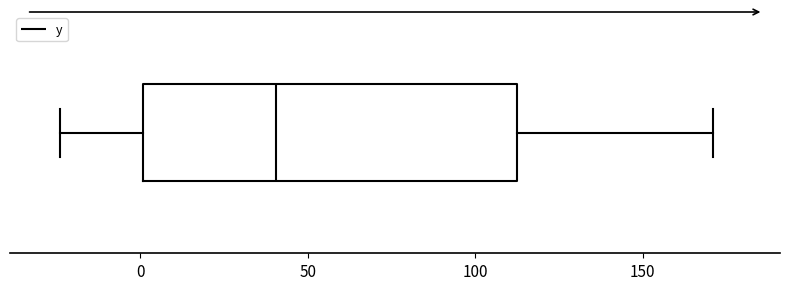

Where is the left edge of the box on the x-axis? The values are not printed on the chart, so give them approximately, as read against the axis.

0